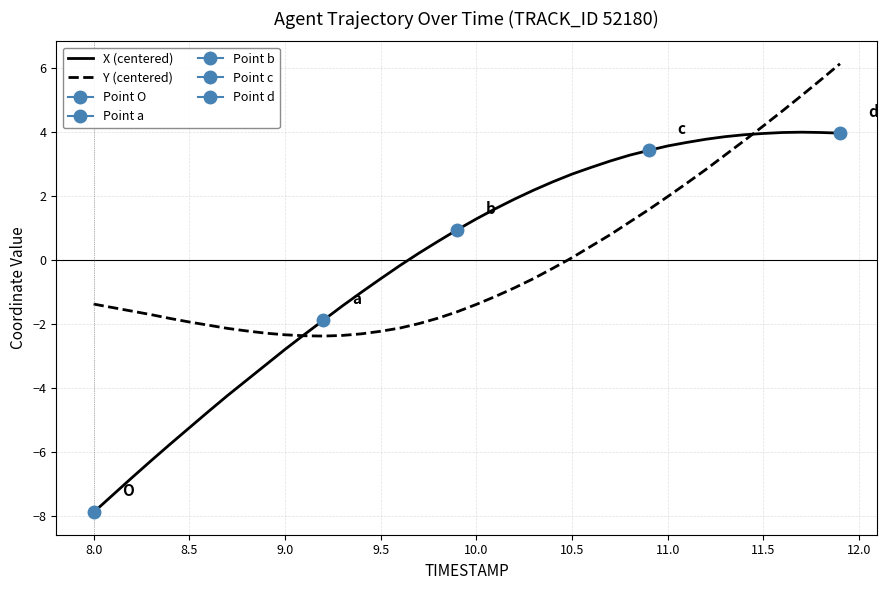

The Y (centered) series shows -1.1 at 8.5. True or false?

False